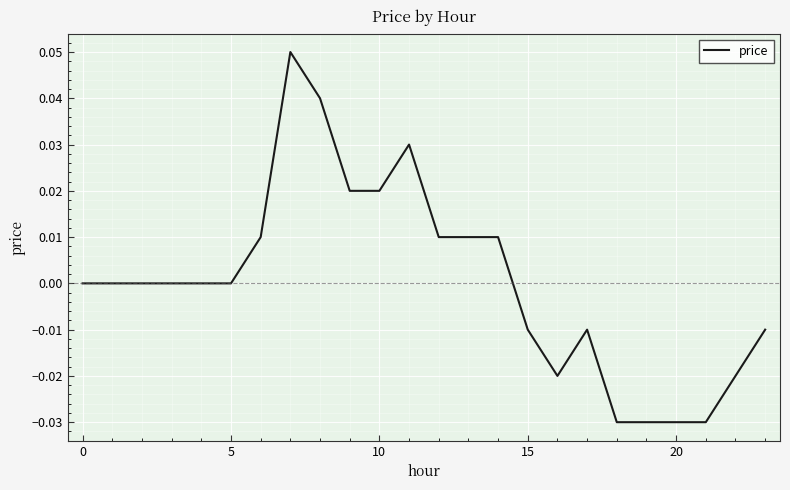

At which category does the chart reach its minimum across all series?

18